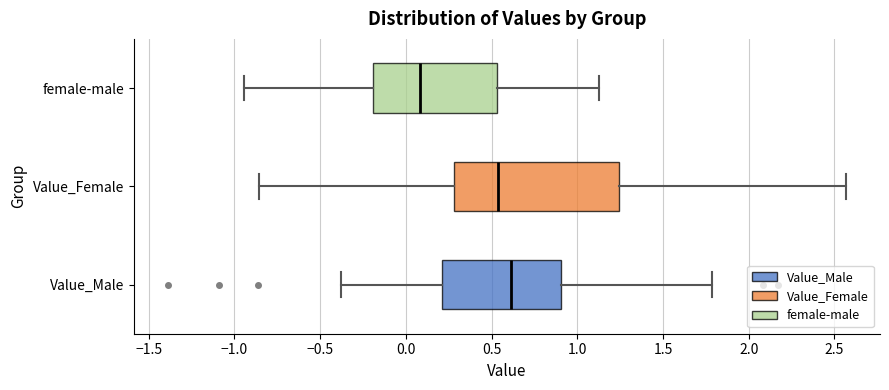

Which box's median line is the furthest to the left?

female-male